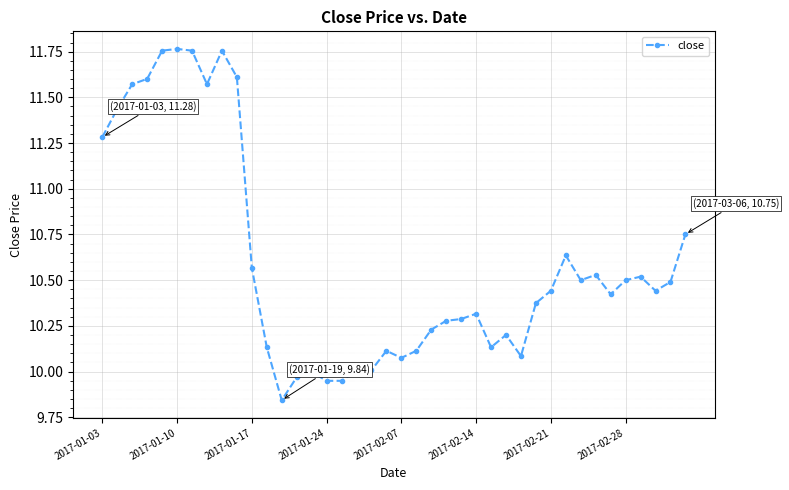

What is the sum of all values?

424.0